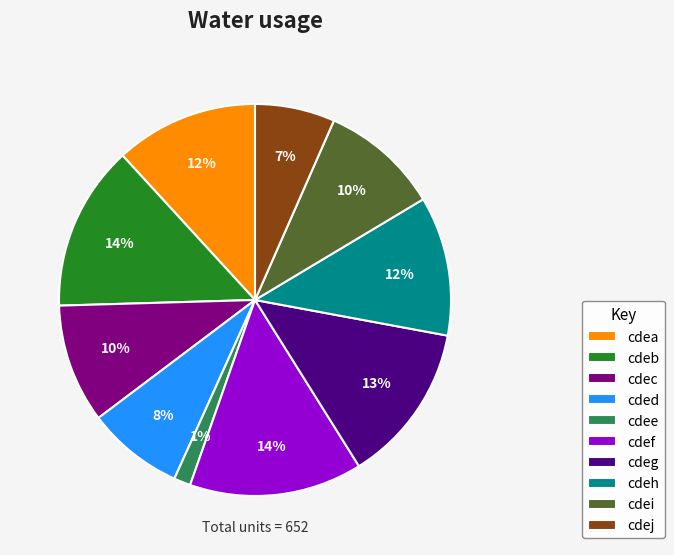

To the nearest percent, what percentage of the pie is cdeb?

14%